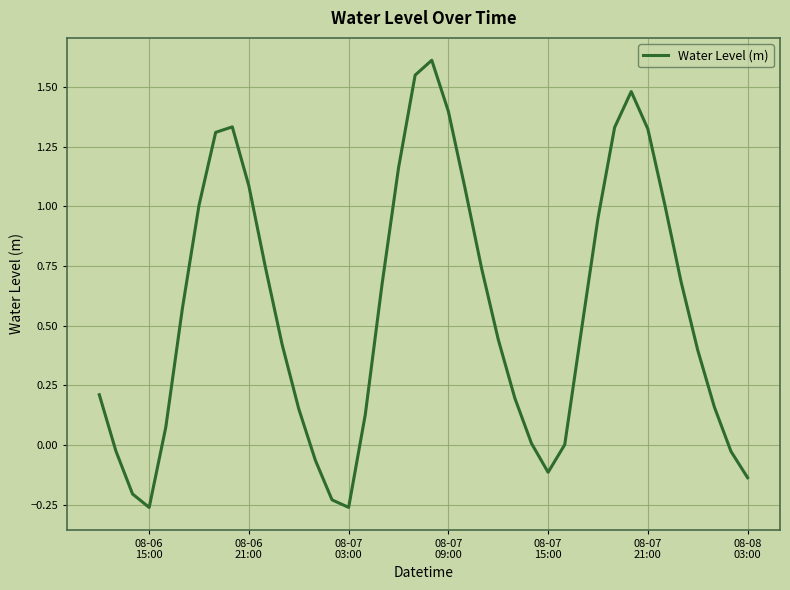

What is the greatest value displayed?

1.6